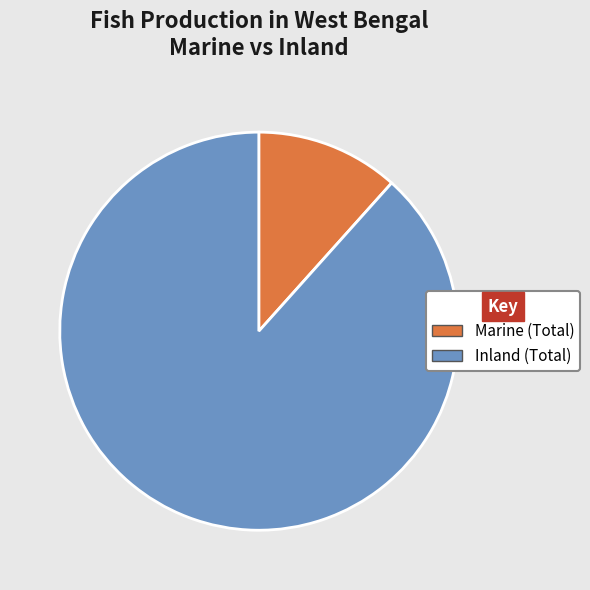

Which category has the biggest portion of the pie?

Inland (Total)